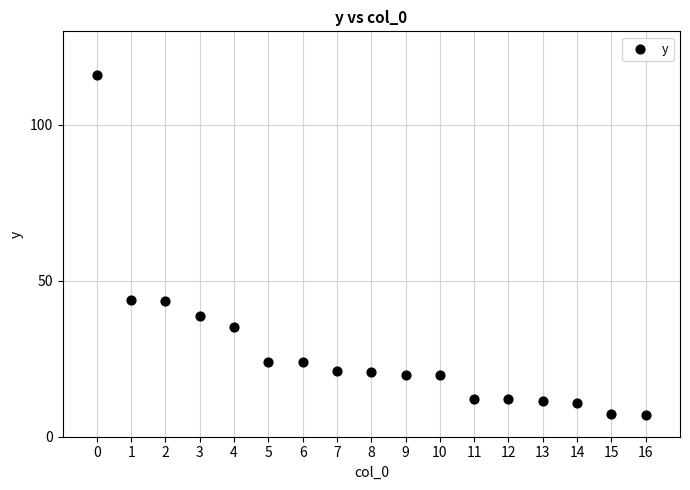

What is the range of Y values (max minus min)?

109.1